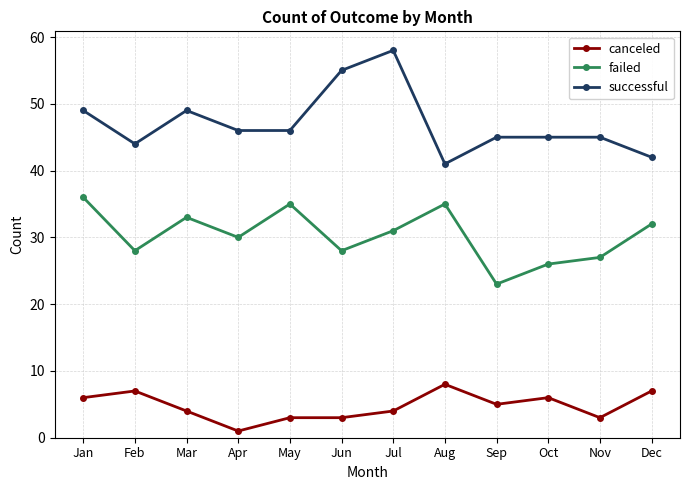

At which label does canceled reach its minimum?

Apr